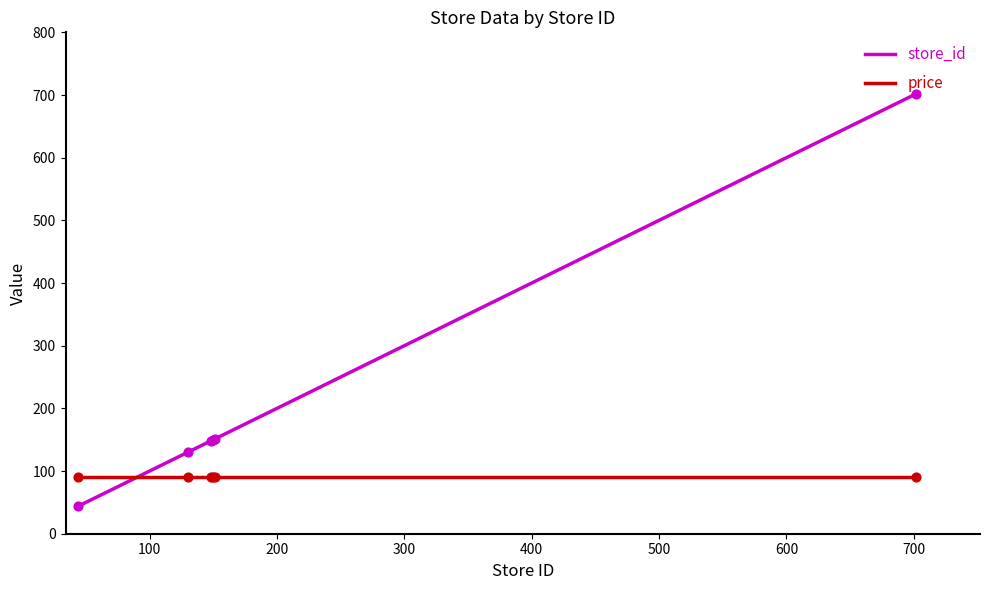

What is the change in value from 44 to 151?

+107